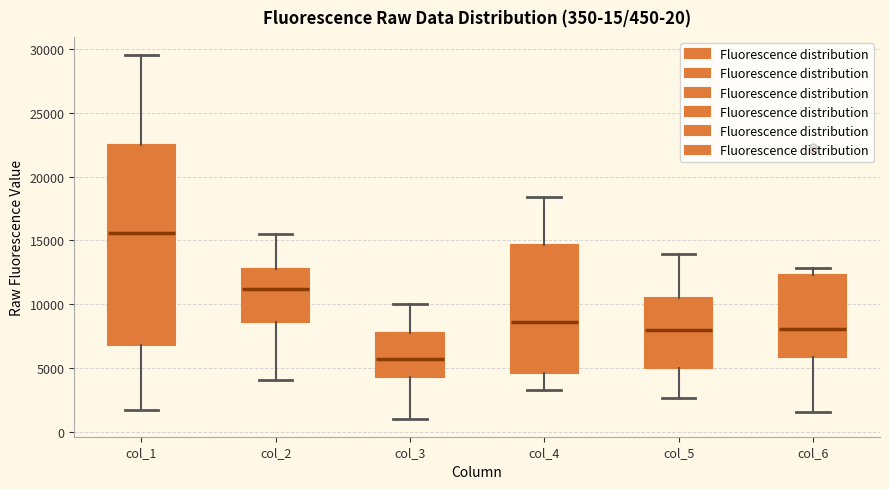

Which box's median line is the lowest?

col_3